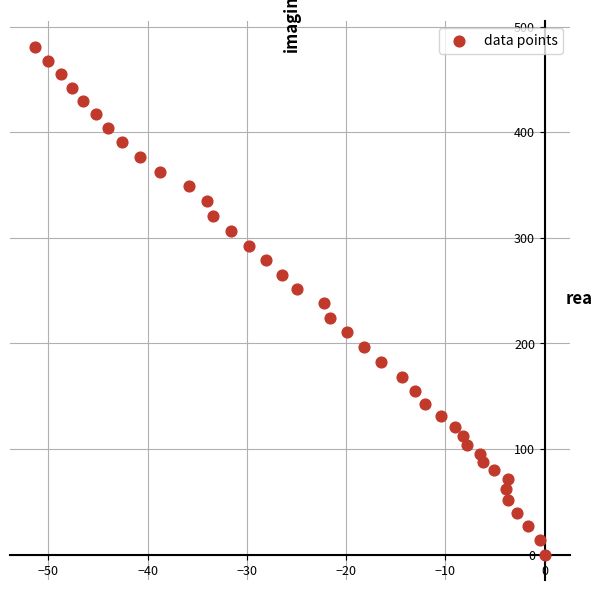

What is the range of Y values (max minus min)?

480.9